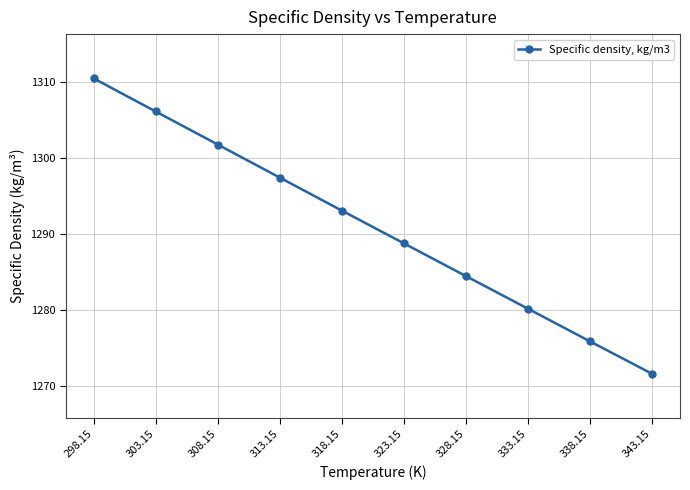

Read the value at 338.15.

1275.9